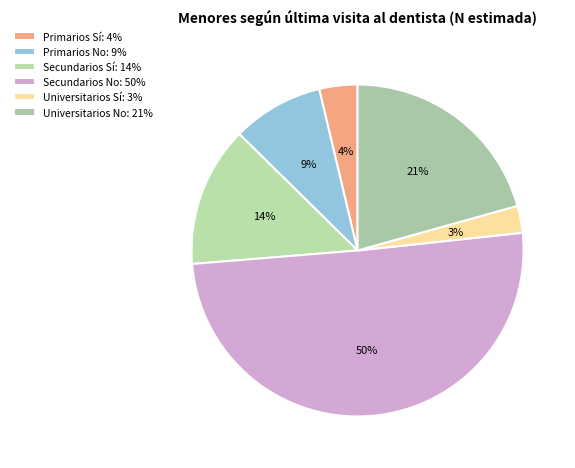

What is the largest slice in the pie chart?

Secundarios No